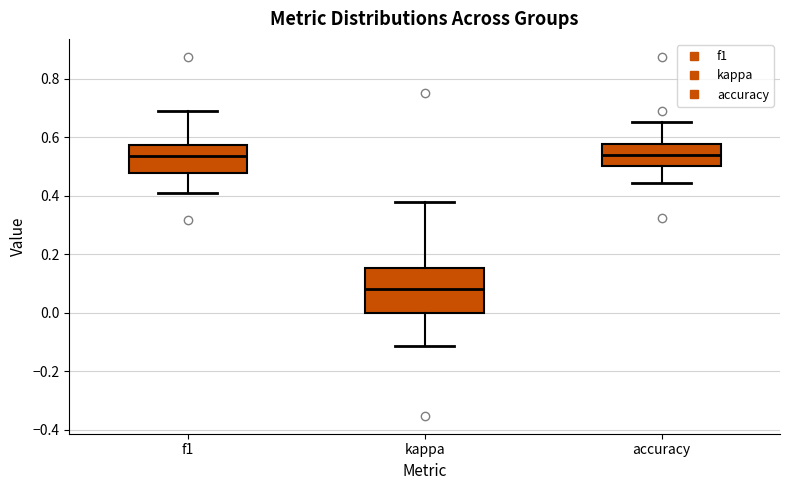

Reading left to right, transcribe this box plot: for each box, give where its median line is, the range the box spans, and where its two whiskers end, as read against the y-axis. The values are not printed on the chart, so give them approximately, as read against the axis.

f1: median 0.54, box 0.48 to 0.58, whiskers 0.42 to 0.68
kappa: median 0.08, box 0.00 to 0.16, whiskers -0.12 to 0.38
accuracy: median 0.54, box 0.50 to 0.58, whiskers 0.44 to 0.66